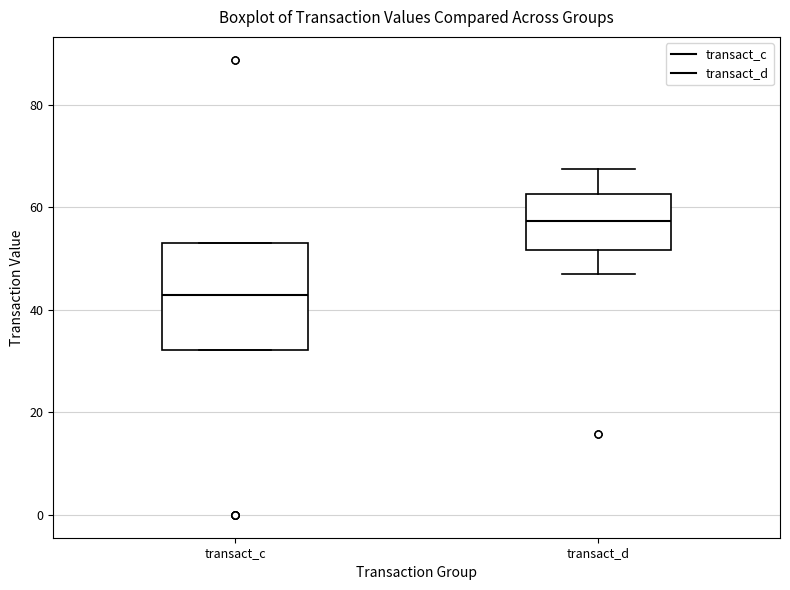

Reading left to right, read every box against the y-axis: the position of its median line, the range the box covers, and the ends of its whiskers. The values are not printed on the chart, so give them approximately, as read against the axis.

transact_c: median 42, box 32 to 54, whiskers 32 to 54
transact_d: median 58, box 52 to 62, whiskers 46 to 68